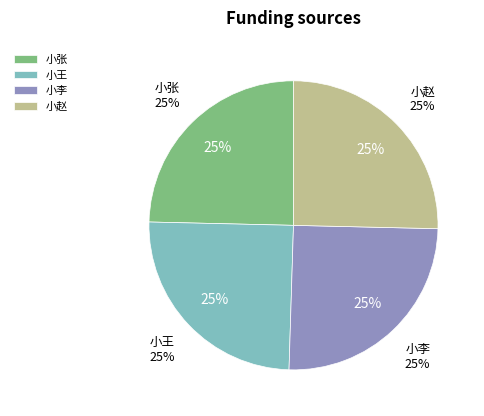

Approximately how many times larger is the value at 小张 compared to 小李?

1.0